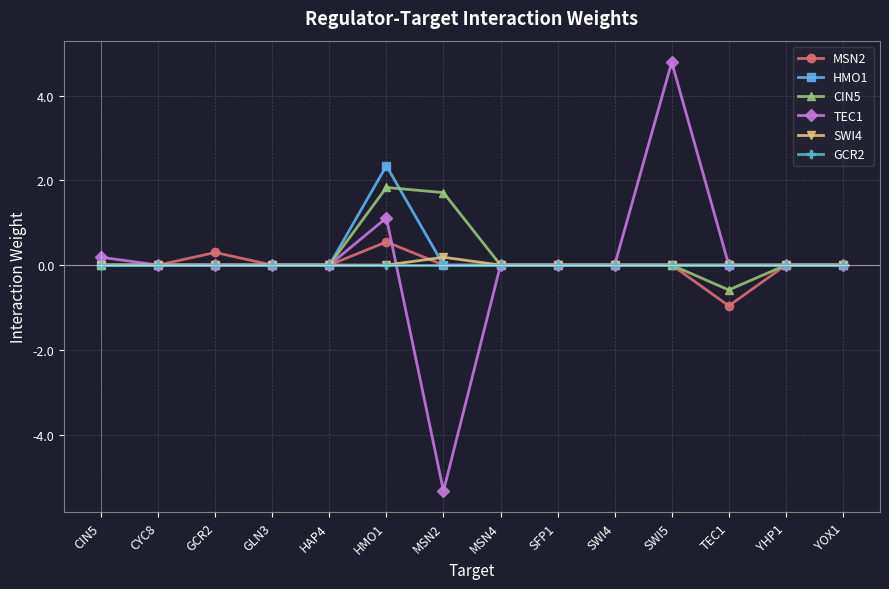

True or false: MSN2 has a value of 0.0 at SWI4.

True